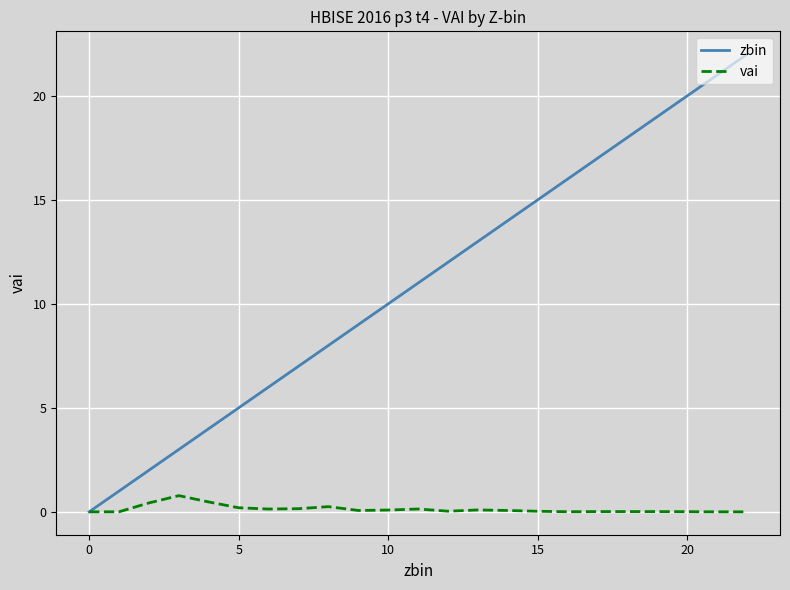

Rank the series by their average value, from lowest to highest.

vai, zbin